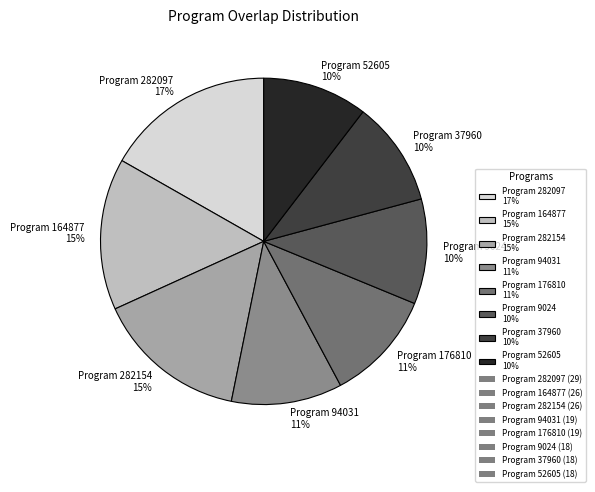

Count the number of slices in the pie.

8